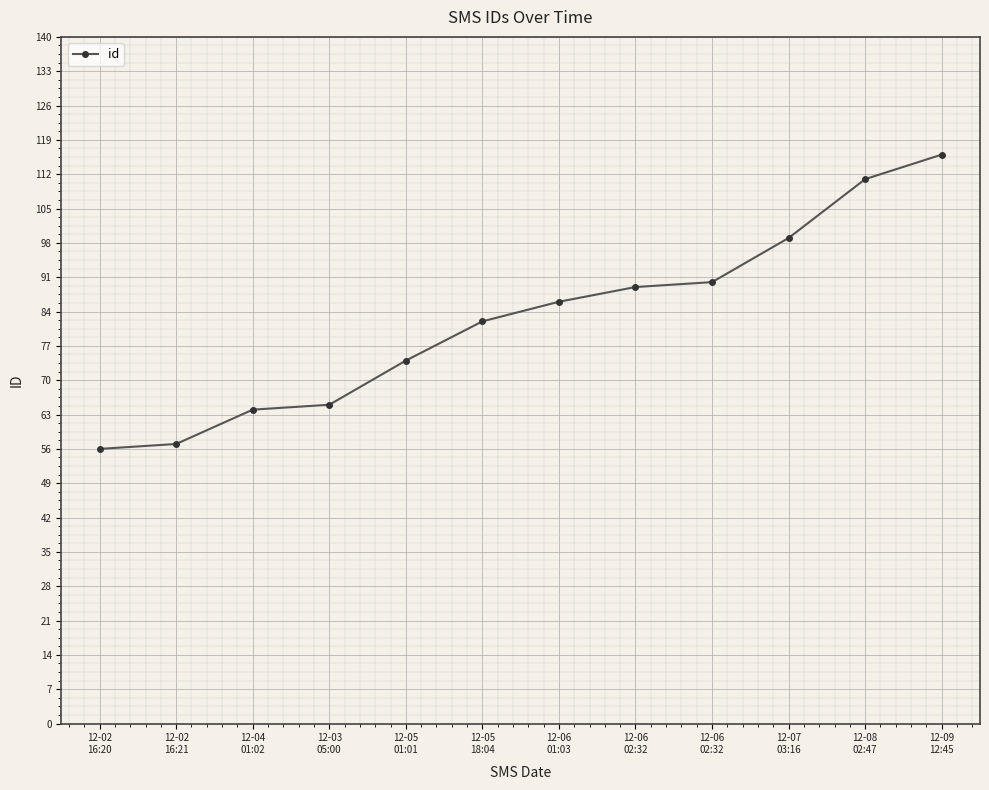

Reading left to right, extract all data points from this chart.

12-02
16:20=56	12-02
16:21=57	12-04
01:02=64	12-03
05:00=65	12-05
01:01=74	12-05
18:04=82	12-06
01:03=86	12-06
02:32=89	12-06
02:32=90	12-07
03:16=99	12-08
02:47=111	12-09
12:45=116